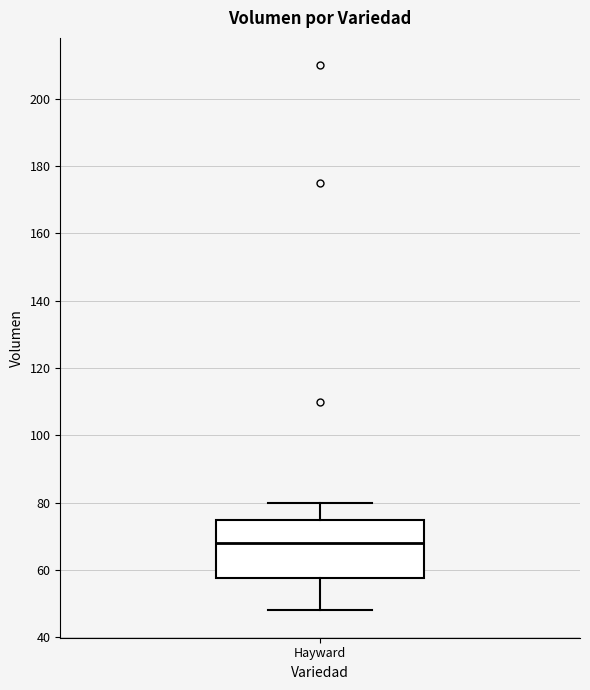

Where does the upper whisker of the box for Hayward end on the y-axis? The values are not printed on the chart, so give them approximately, as read against the axis.

80